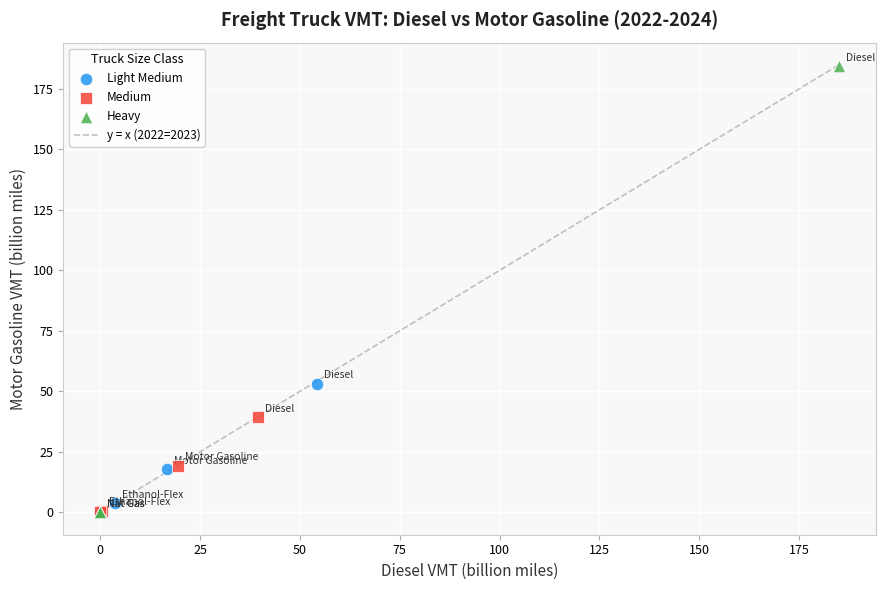

Which series reaches the maximum Y coordinate?

Heavy